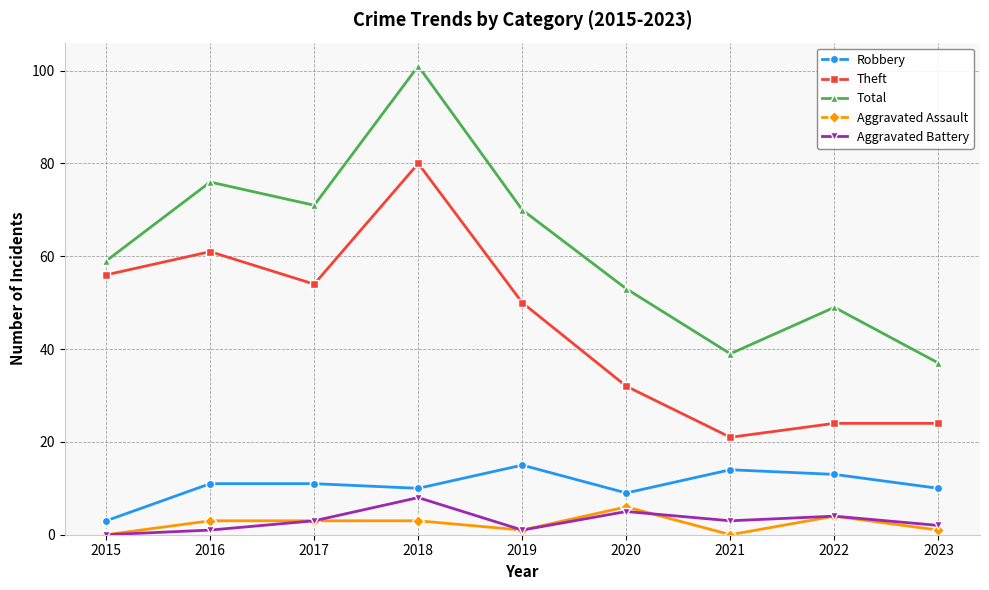

Is the value of Total at 2022 greater than the value of Robbery at 2017?

Yes